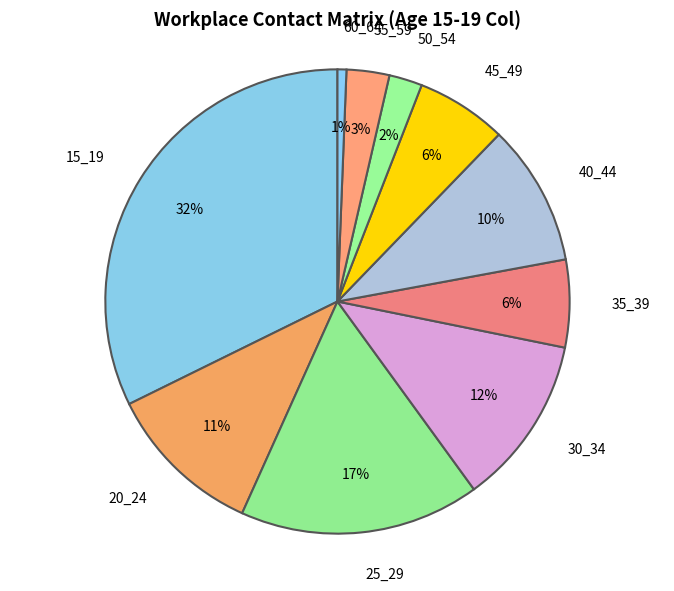

Is the sum of 25_29 and 35_39 greater than half?

No